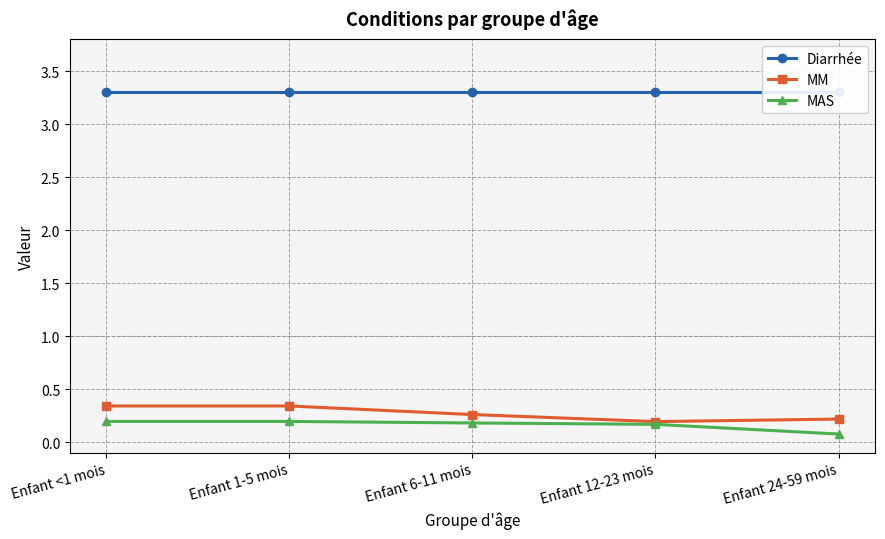

What is the difference between the highest and lowest values at Enfant 24-59 mois?

3.2